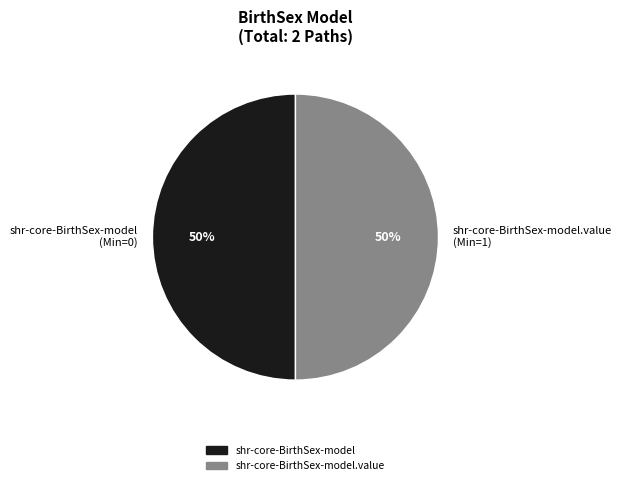

Is the sum of shr-core-BirthSex-model.value (Min=1) and shr-core-BirthSex-model (Min=0) greater than half?

Yes